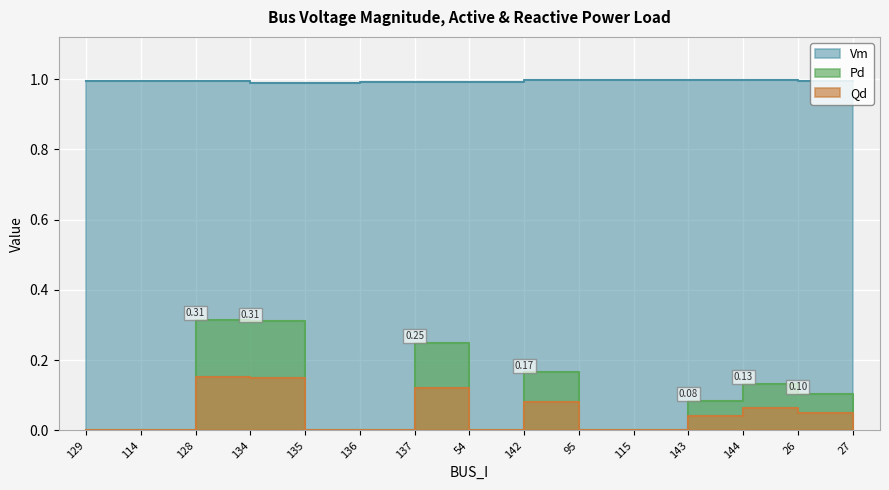

How many Qd values are between 0 and 1?

15